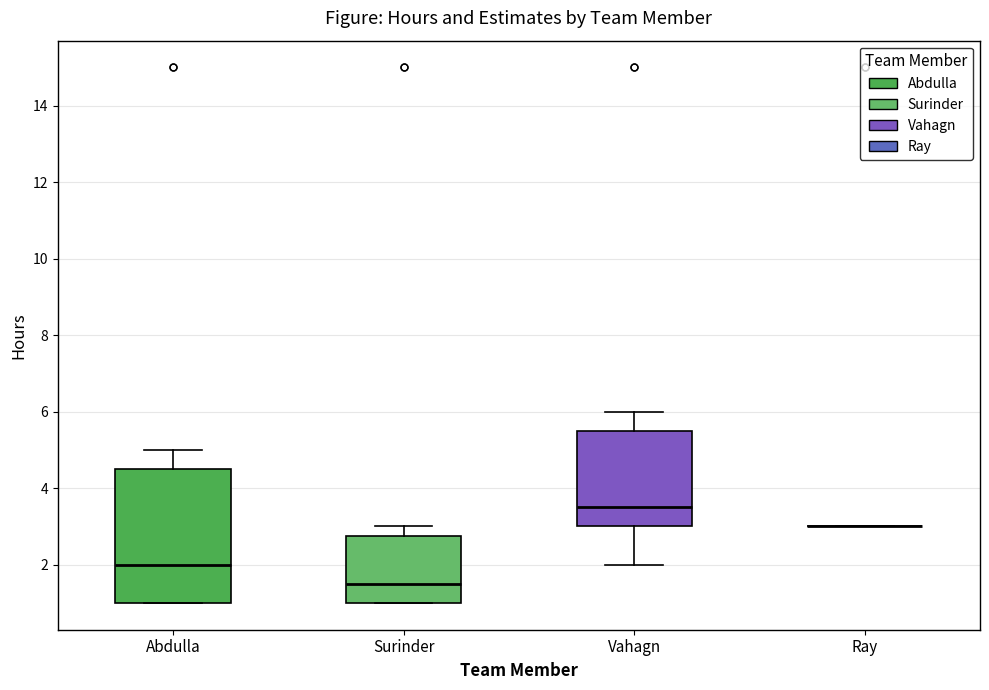

Which box is the tallest, from its lower edge to its upper edge?

Abdulla